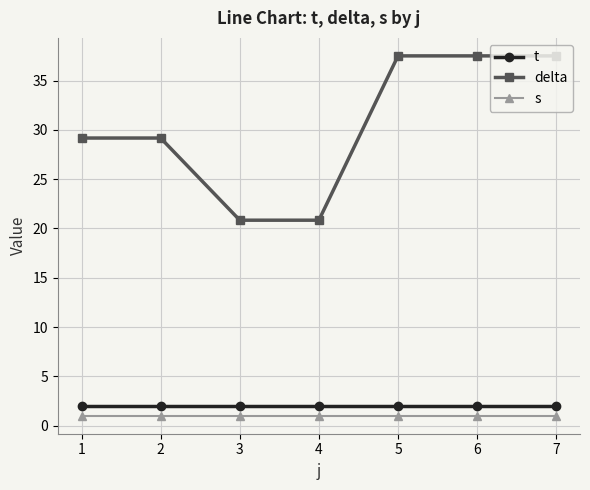

At how many categories does at least one series exceed 3?

7